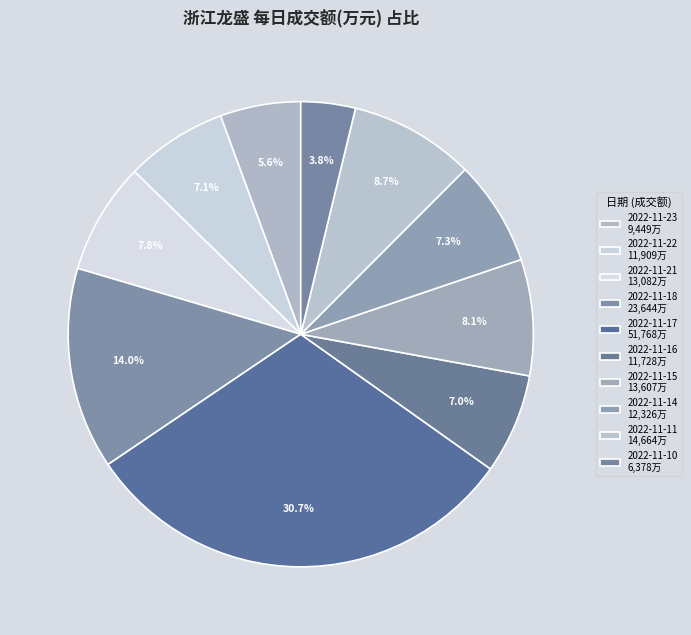

Rank the categories by value from lowest to highest.

2022-11-10, 2022-11-23, 2022-11-16, 2022-11-22, 2022-11-14, 2022-11-21, 2022-11-15, 2022-11-11, 2022-11-18, 2022-11-17